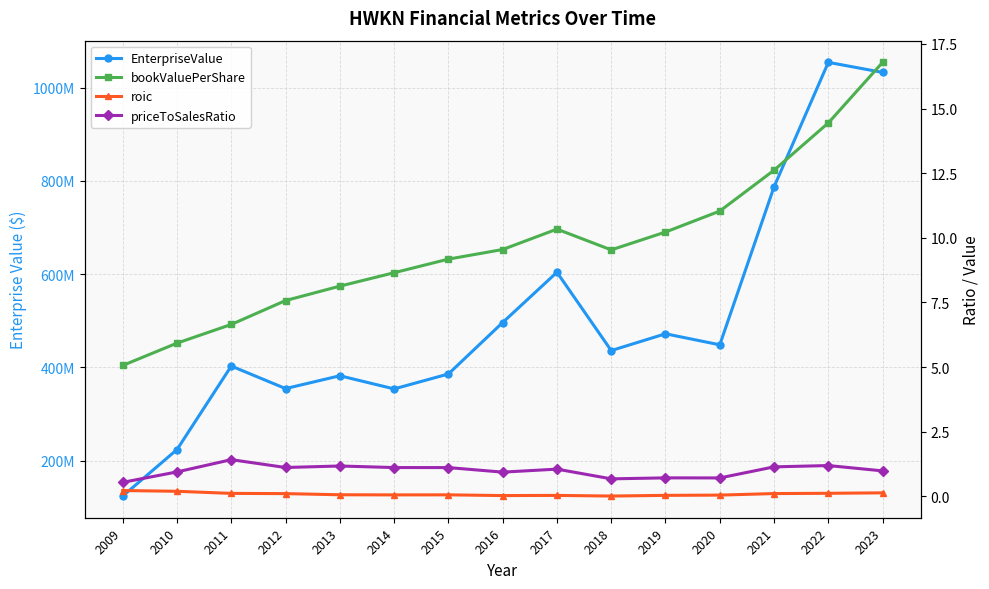

Which category has the lowest value in the priceToSalesRatio series?

2009